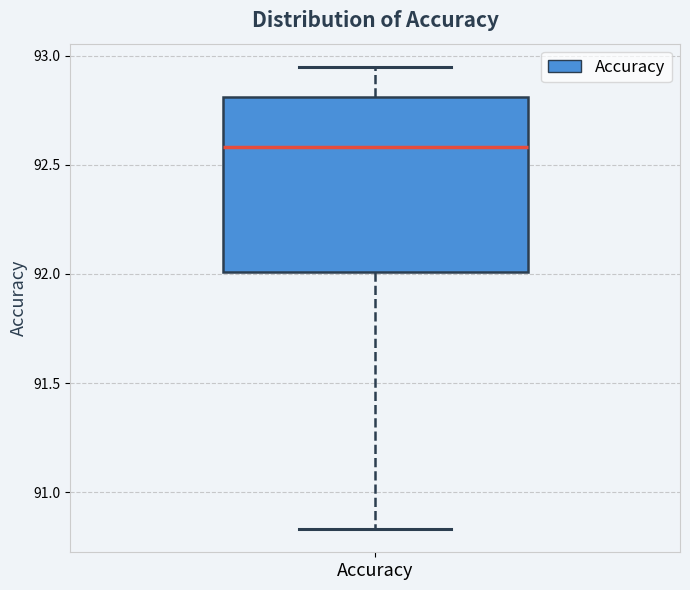

Where is the lower edge of the box for Accuracy on the y-axis? The values are not printed on the chart, so give them approximately, as read against the axis.

92.00